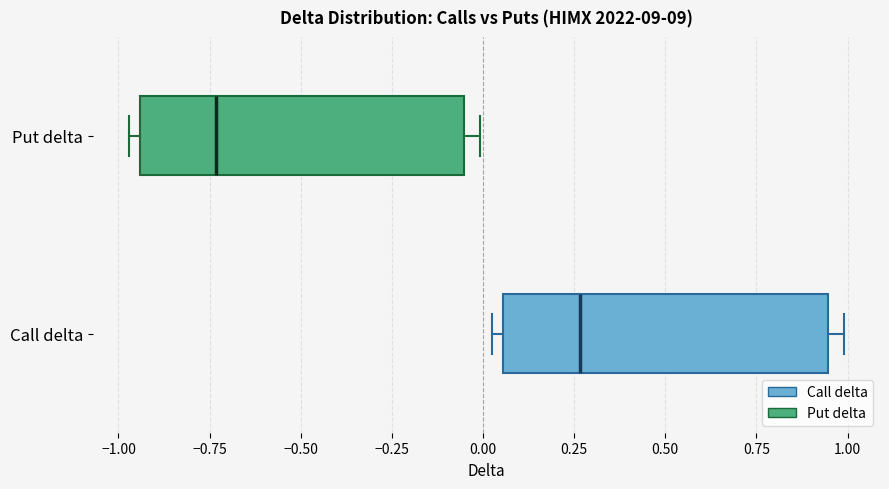

Reading bottom to top, transcribe this box plot: for each box, give where its median line is, the range the box spans, and where its two whiskers end, as read against the x-axis. The values are not printed on the chart, so give them approximately, as read against the axis.

Call delta: median 0.25, box 0.05 to 0.95, whiskers 0.05 (just left of the box's left edge) to 1.00
Put delta: median -0.75, box -0.95 to -0.05, whiskers -0.95 (just left of the box's left edge) to 0.00